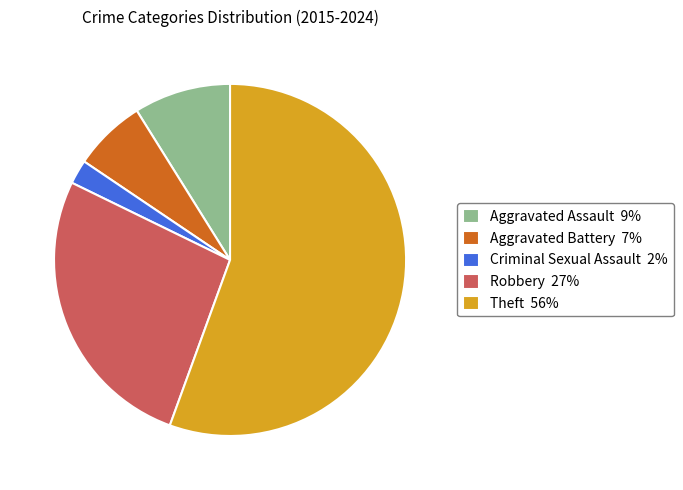

Is the sum of Aggravated Battery 7% and Theft 56% greater than half?

Yes